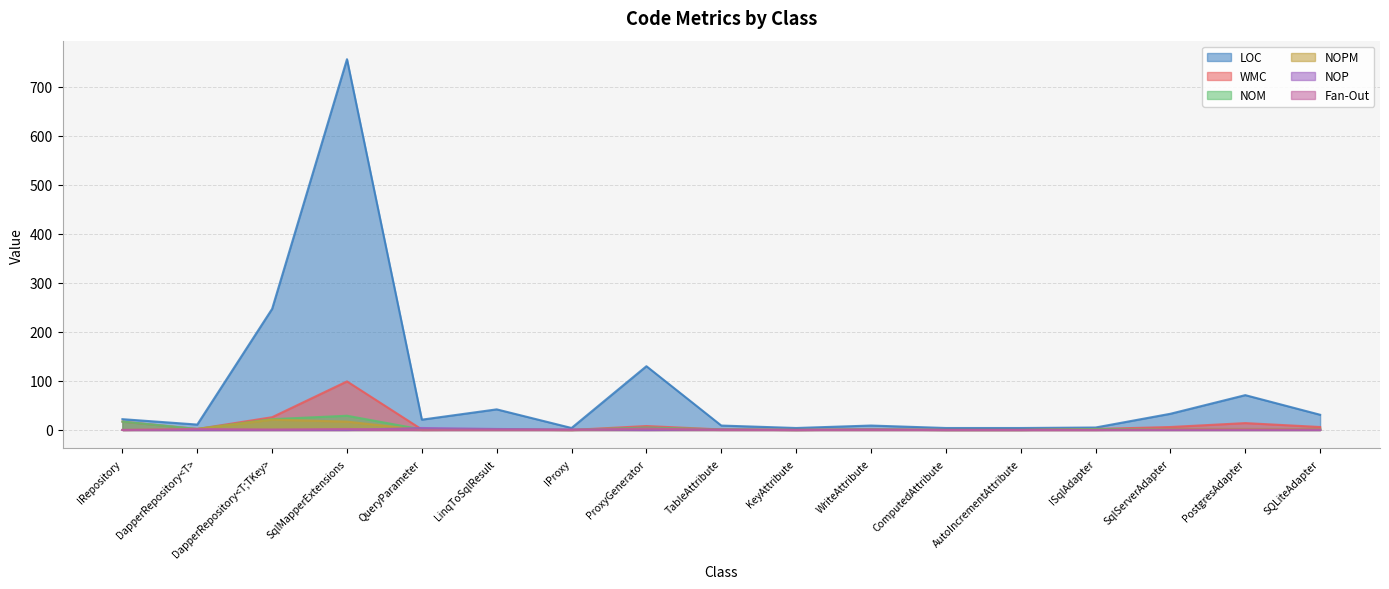

Which series has the largest total across all categories?

LOC